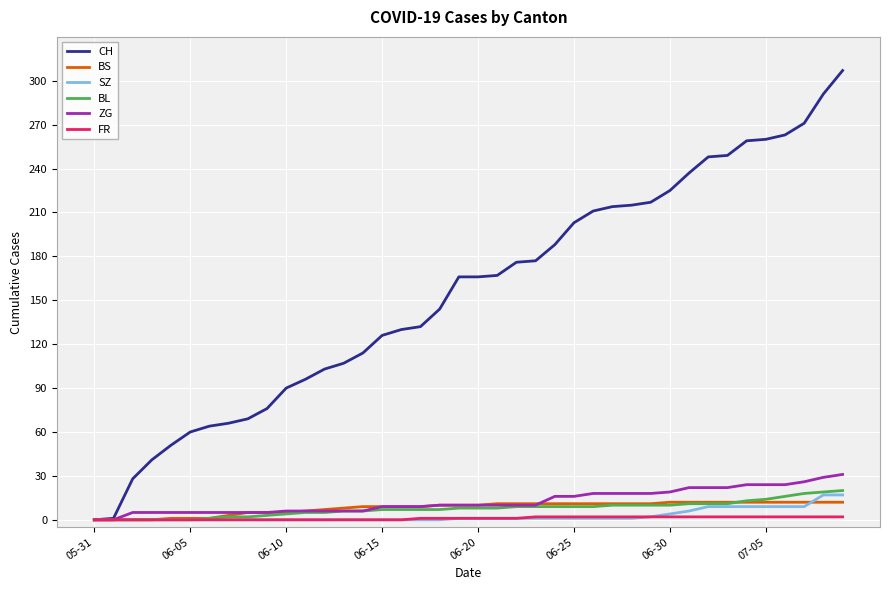

Which series has the largest range (max minus min)?

CH